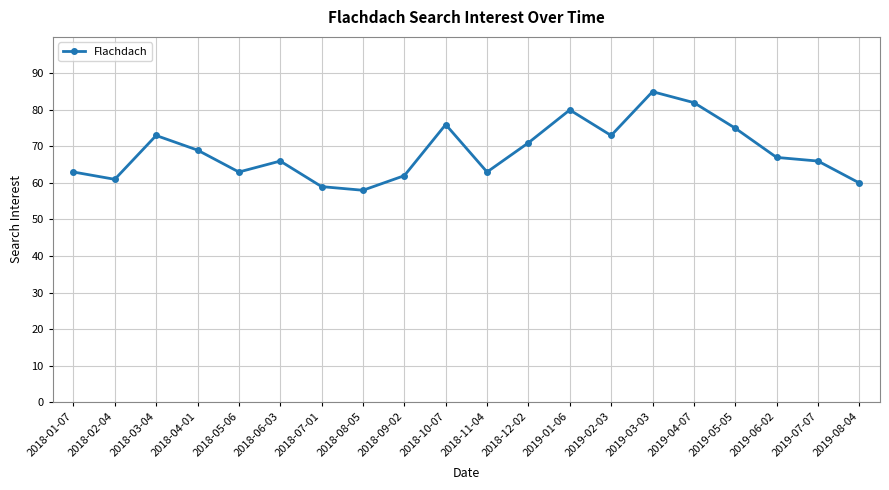

At which category does the data reach its first local valley?

2018-02-04